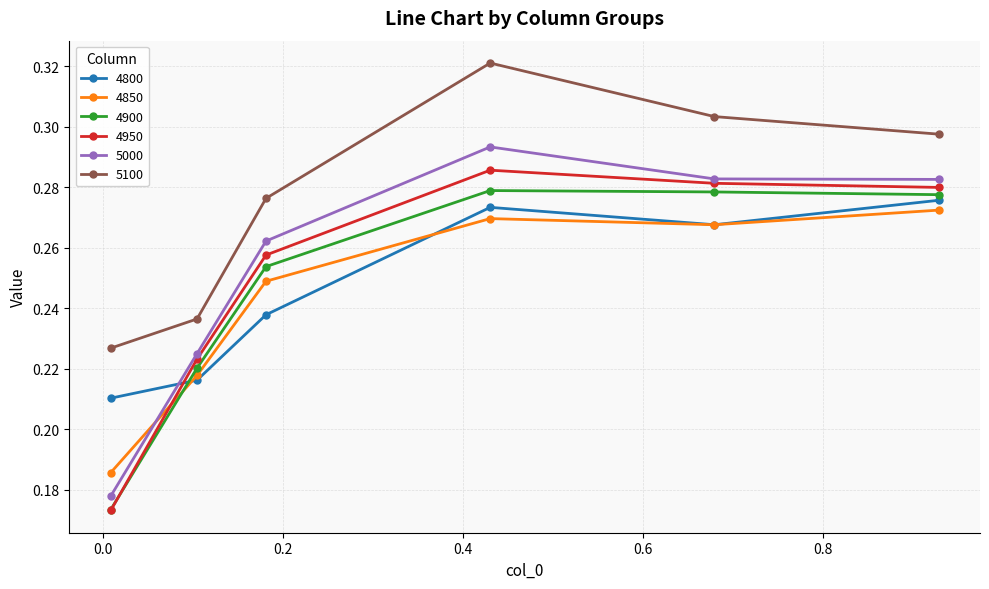

At how many categories does at least one series exceed 0?

6